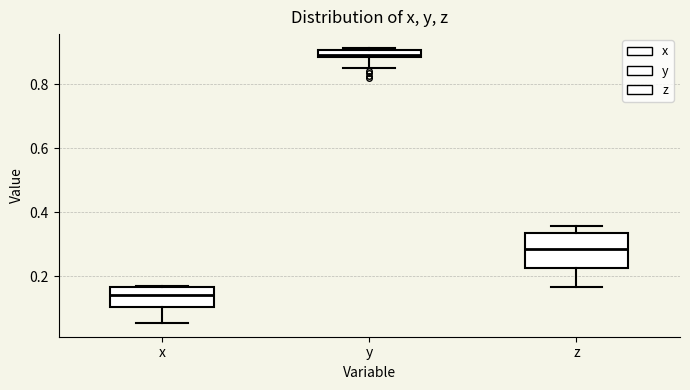

Which box's median line is the lowest?

x